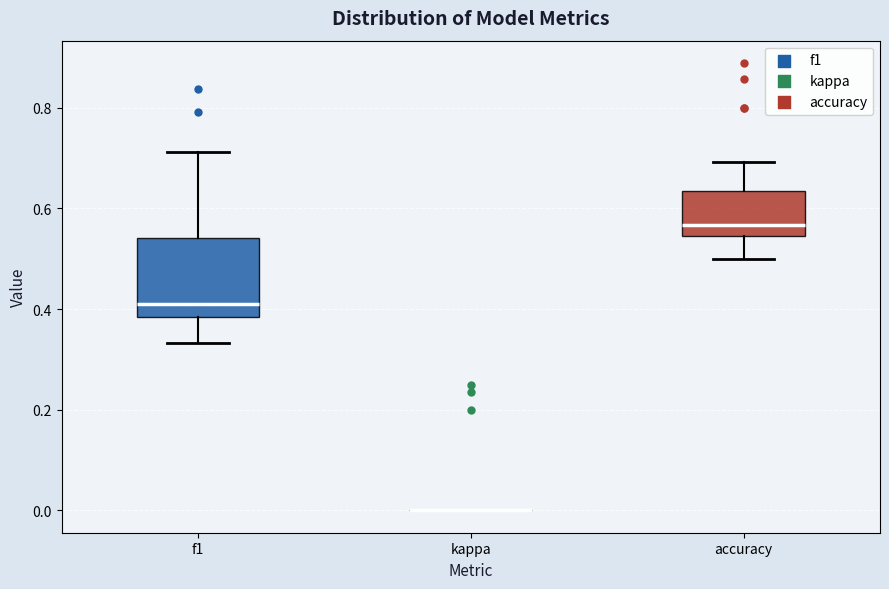

Comparing the boxes themselves (not the whiskers), which one is the tallest?

f1